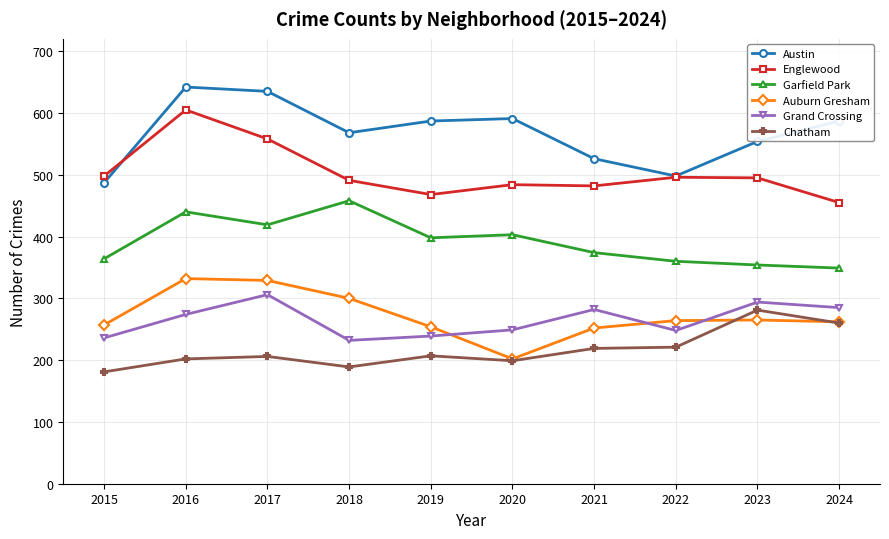

What is the difference between the highest and lowest values at 2023?

289